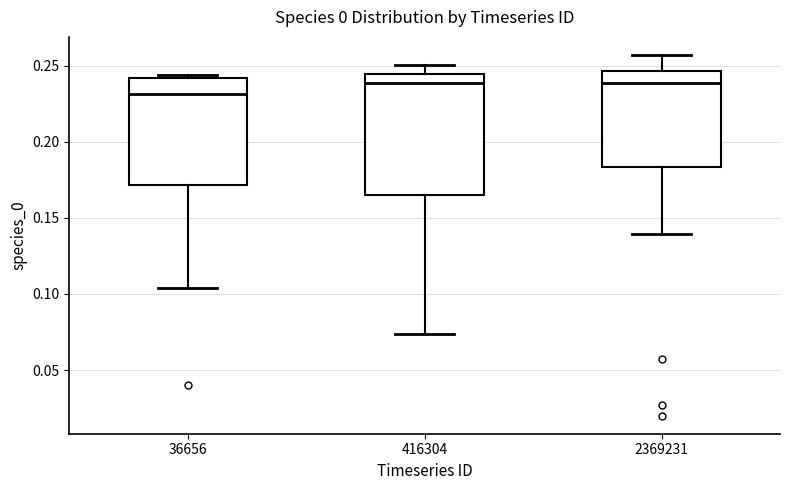

Where does the median line of the box at x = 36656 sit on the y-axis? The values are not printed on the chart, so give them approximately, as read against the axis.

0.230